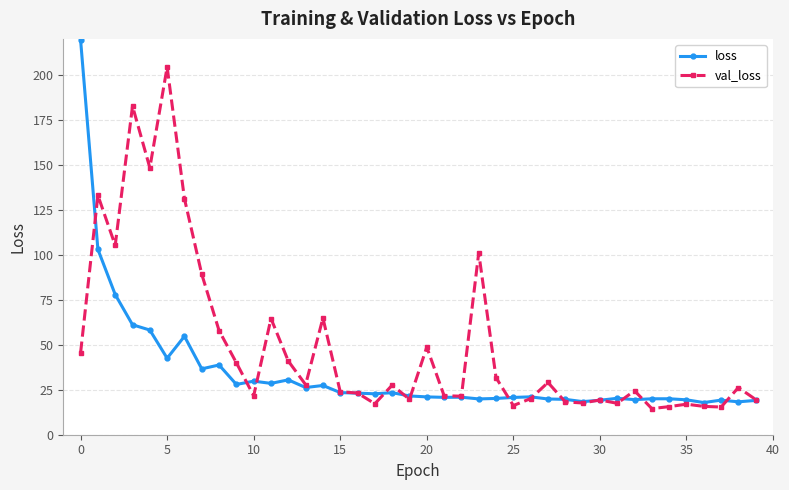

True or false: loss has more than 1 points higher than both neighbors.

True